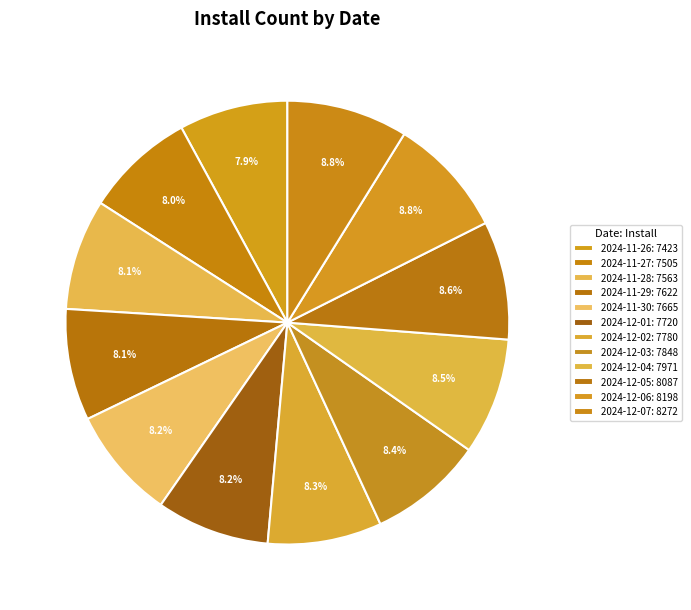

How many segments does this pie chart have?

12